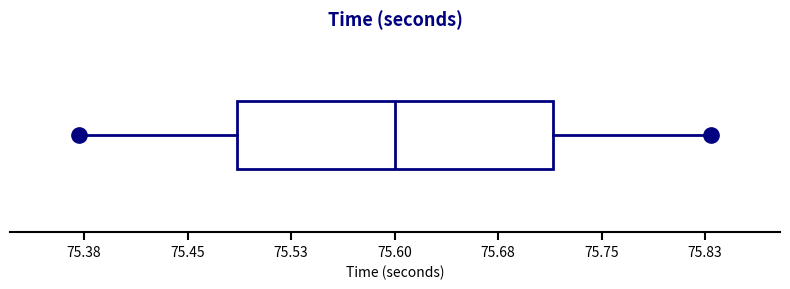

Where does the right whisker of the box end on the x-axis? The values are not printed on the chart, so give them approximately, as read against the axis.

75.83